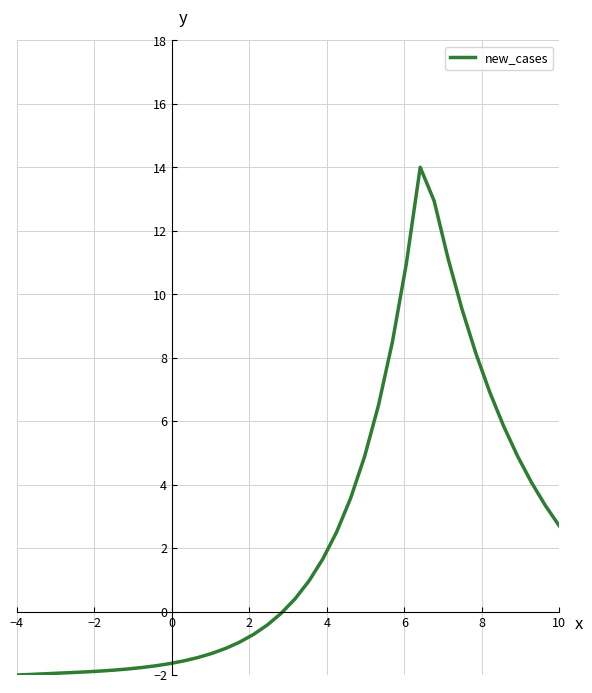

What is the difference between the maximum and minimum values?

16.0